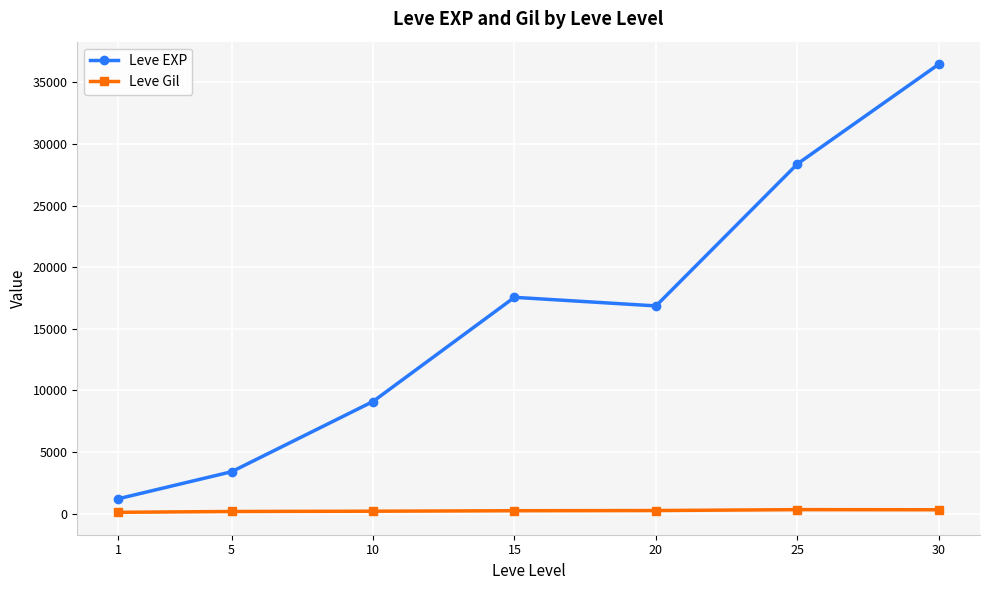

Which series has the widest spread of values?

Leve EXP